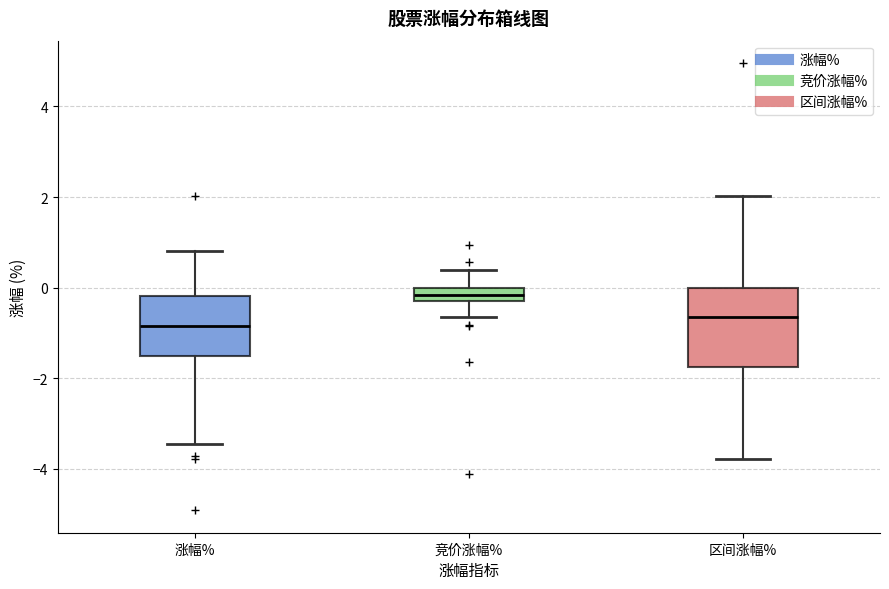

Where does the lower whisker of the box for 涨幅% end on the y-axis? The values are not printed on the chart, so give them approximately, as read against the axis.

-3.4